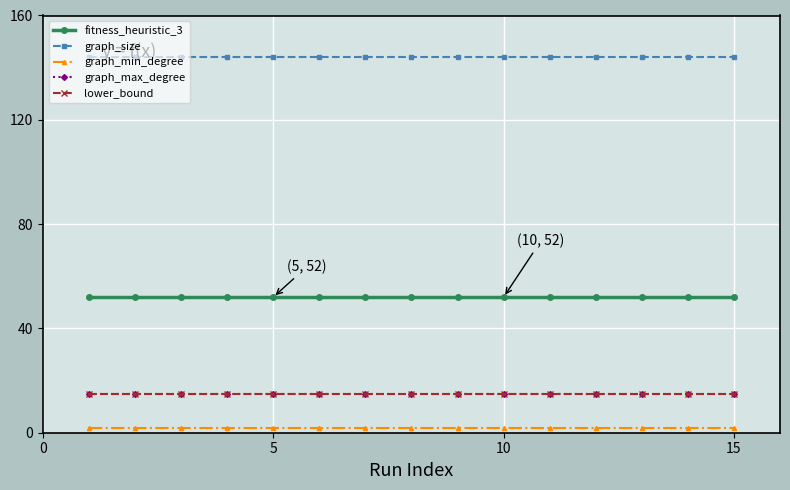

True or false: graph_size and graph_min_degree cross at least once.

False